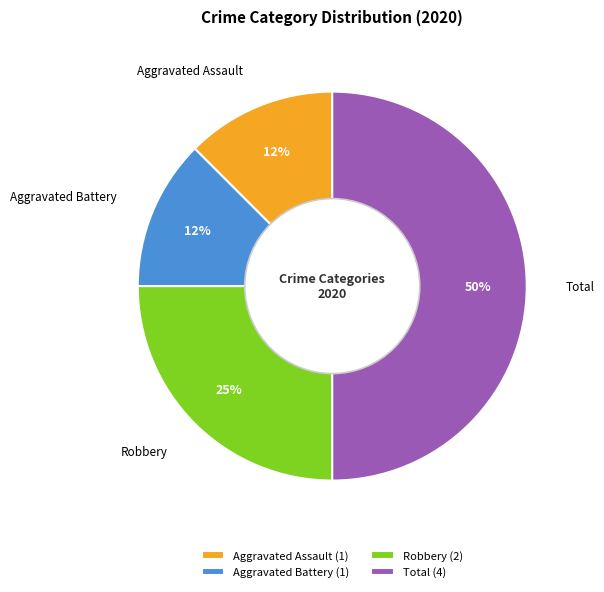

How many segments does this pie chart have?

4